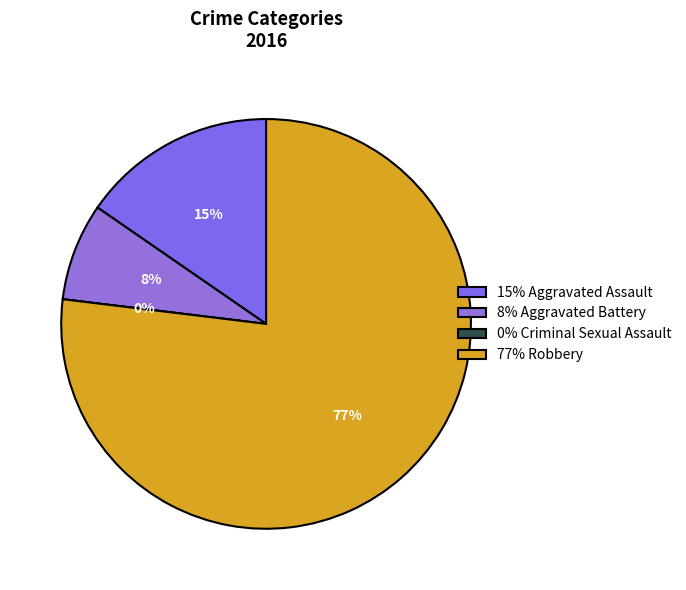

To the nearest percent, what is the difference between the Aggravated Battery and Criminal Sexual Assault slice percentages?

8%